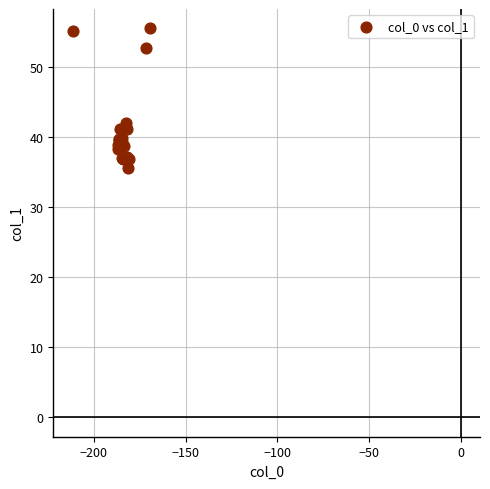

What Y value in the scatter plot is closest to 45?

42.0